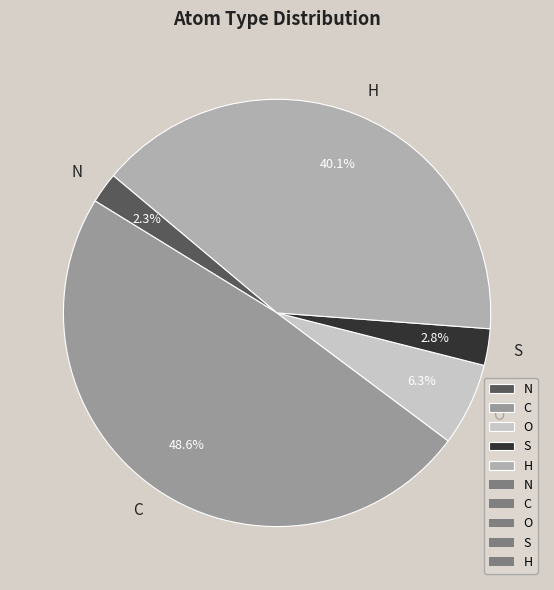

Between N and O, which is larger?

O